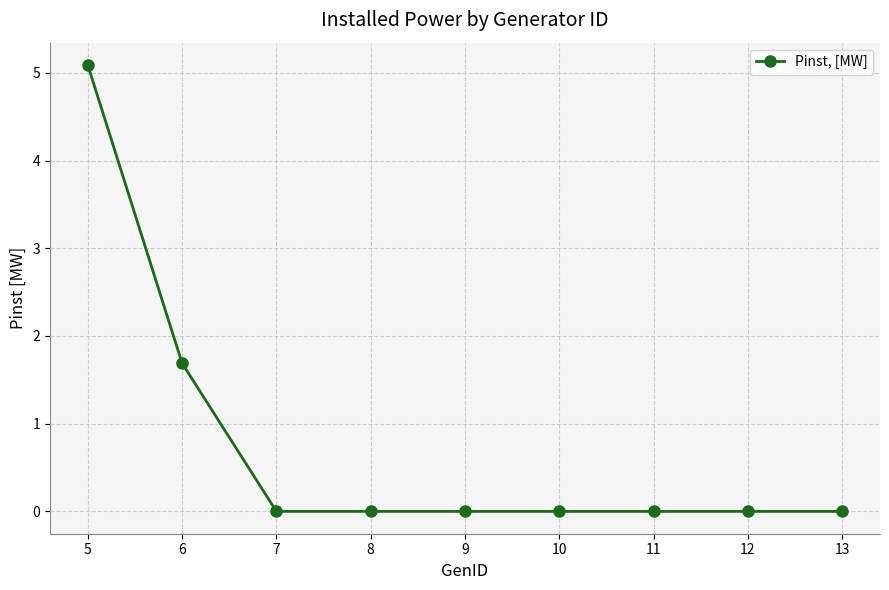

The value at 12 is -1.9. True or false?

False